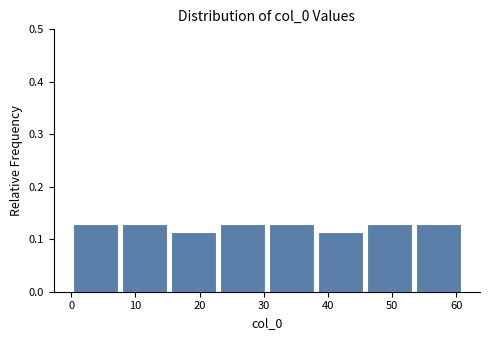

What is the height of the bar covering 8 to 15 on the x-axis? Neither the bar edges nor the heights are printed on the chart, so give them approximately, as read against the axes.

0.13